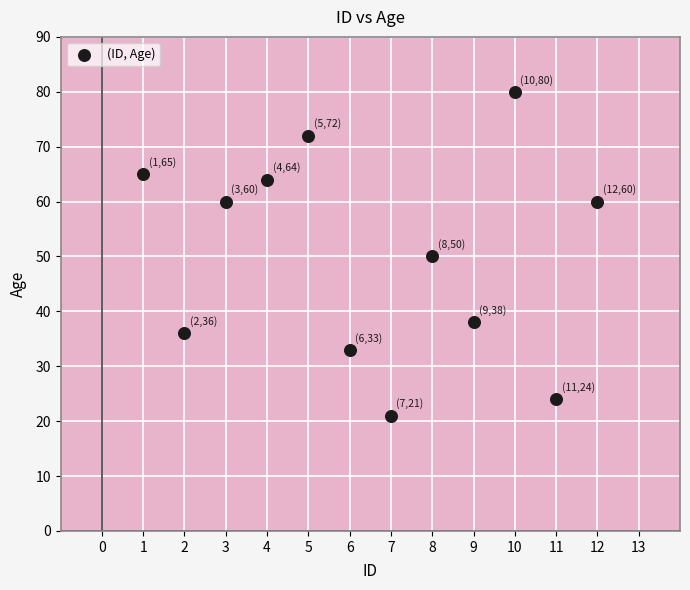

What is the average Y value?

50